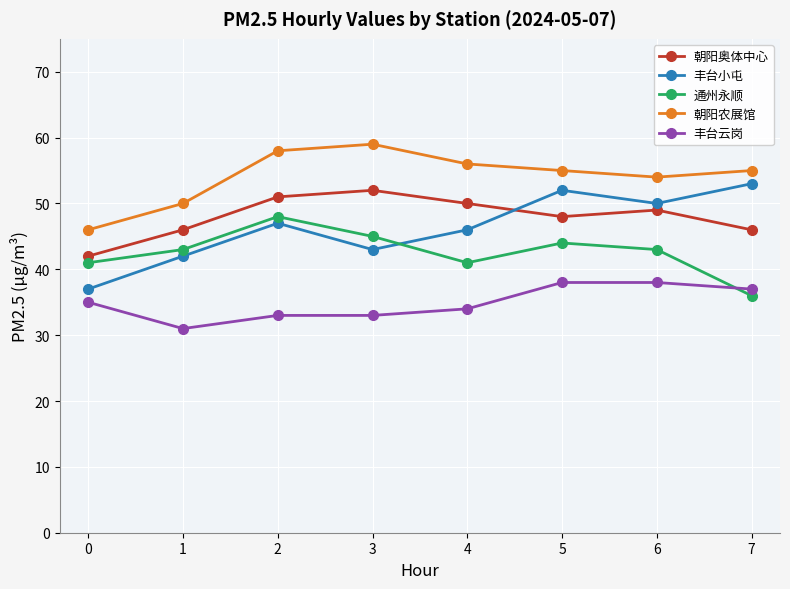

What is the maximum value shown in the chart?

59